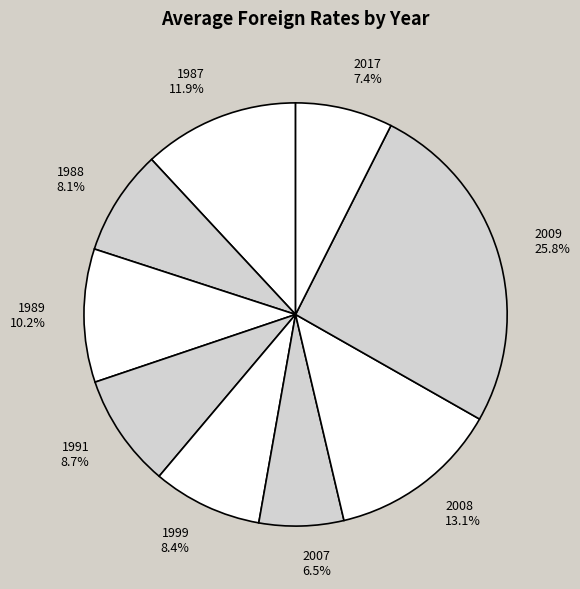

What portion of the pie excludes 1988?

91.9%